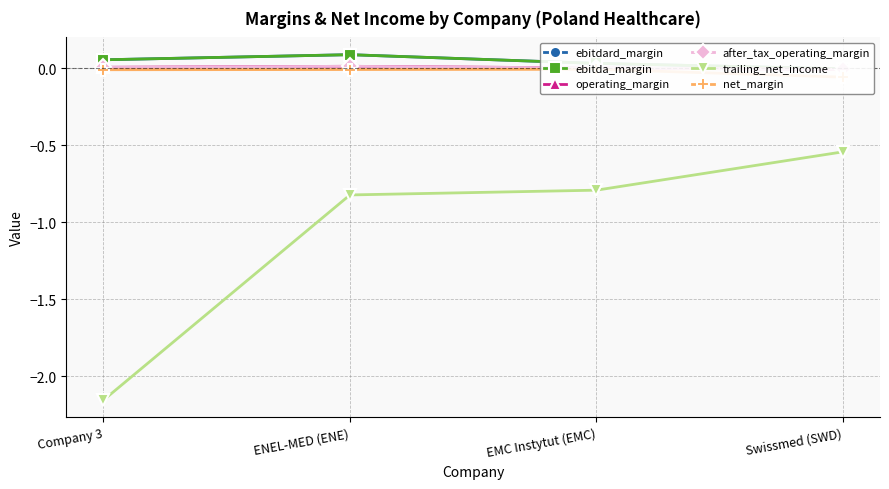

At which category is the sum across all series the highest?

Swissmed (SWD)